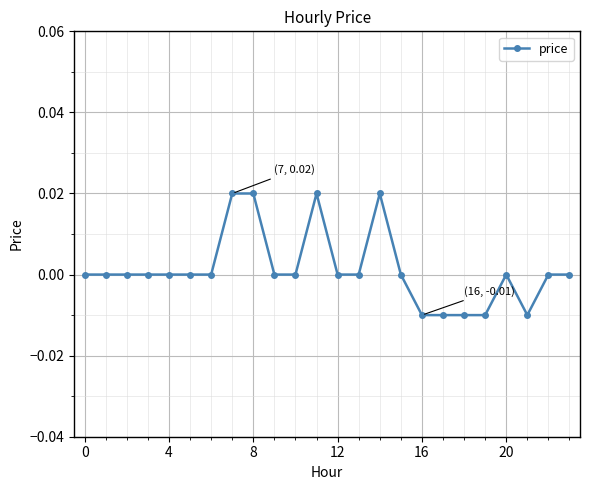

Count the values in the range 0 to 1.

19